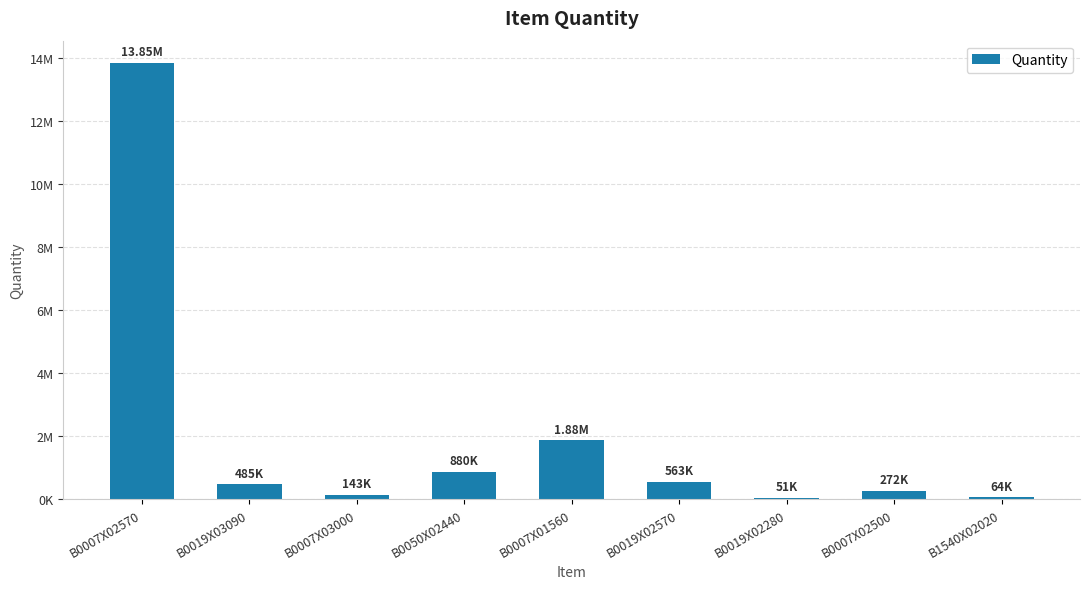

What is the difference between the values at B0019X02570 and B0007X02500?

291000